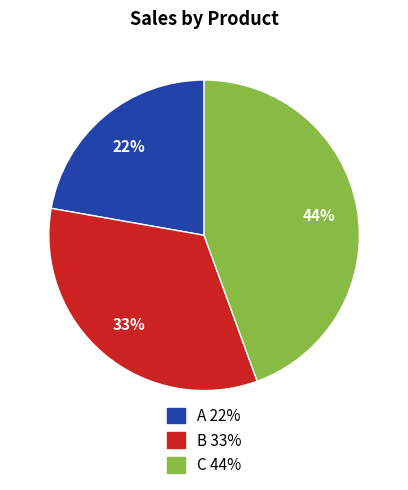

Is there a majority slice in this chart?

No